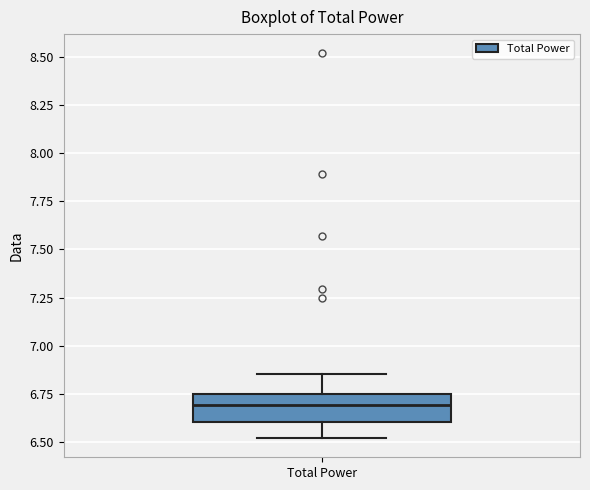

Read this box plot against the y-axis: the position of the median line, the range covered by the box, and the ends of both whiskers. The values are not printed on the chart, so give them approximately, as read against the axis.

median 6.70, box 6.60 to 6.75, whiskers 6.50 to 6.85